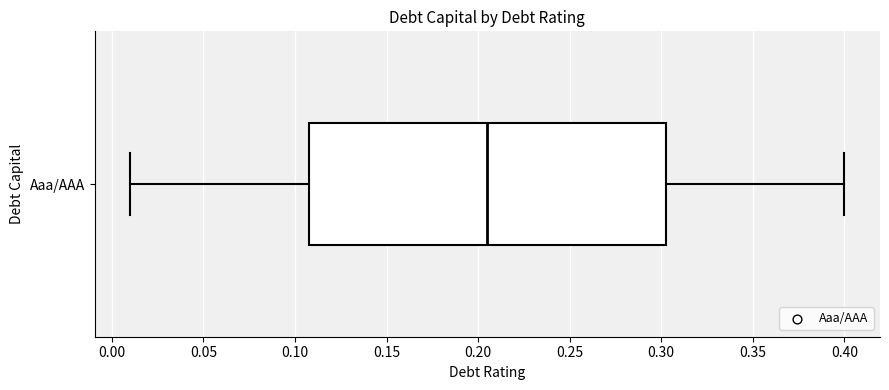

Transcribe this box plot: give where the median line is, the range the box spans, and where the two whiskers end, as read against the x-axis. The values are not printed on the chart, so give them approximately, as read against the axis.

median 0.205, box 0.110 to 0.305, whiskers 0.010 to 0.400